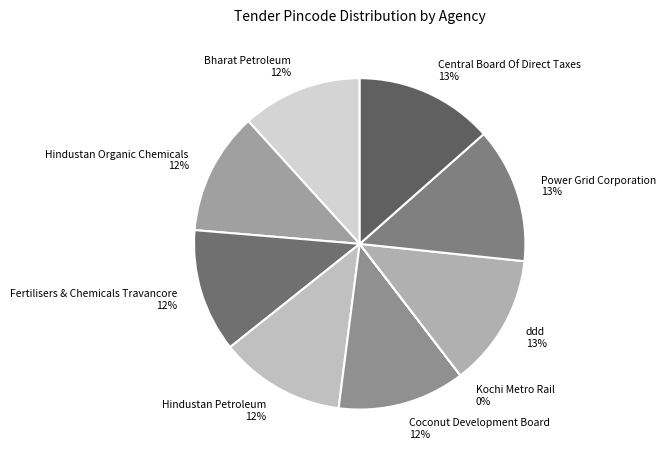

What is the ratio of the value at Coconut Development Board to the value at Hindustan Organic Chemicals?

1.0